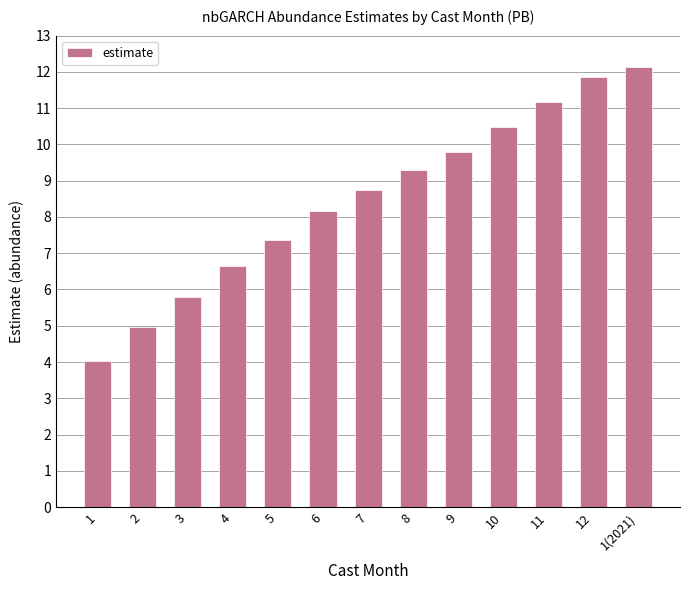

What is the difference between the maximum and minimum values?

8.1